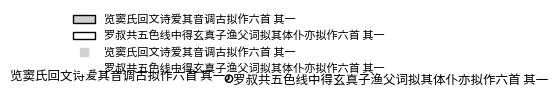

Is there any slice that represents more than half of the pie?

Yes